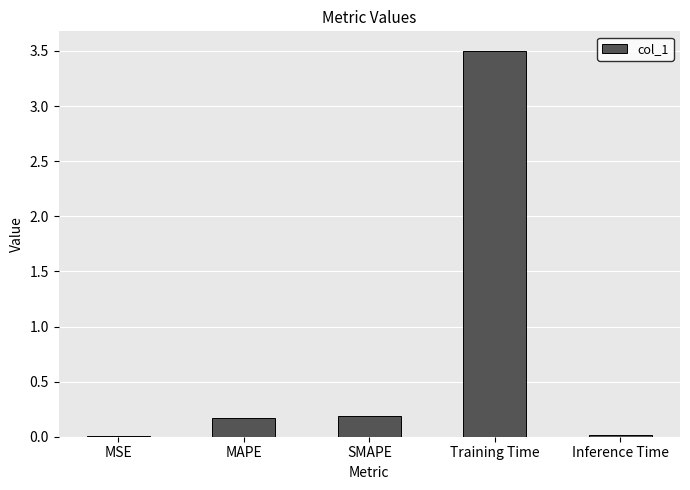

Count the number of categories in the chart.

5